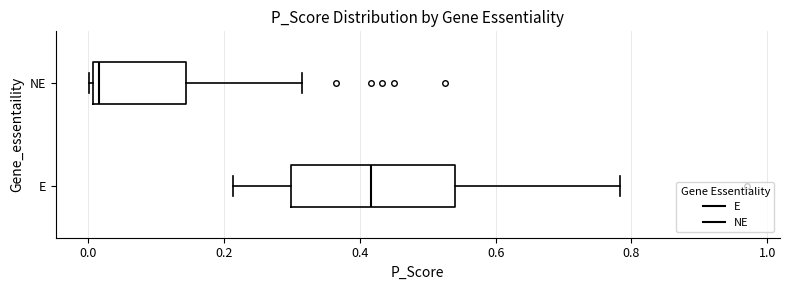

Where is the right edge of the box for E on the x-axis? The values are not printed on the chart, so give them approximately, as read against the axis.

0.54